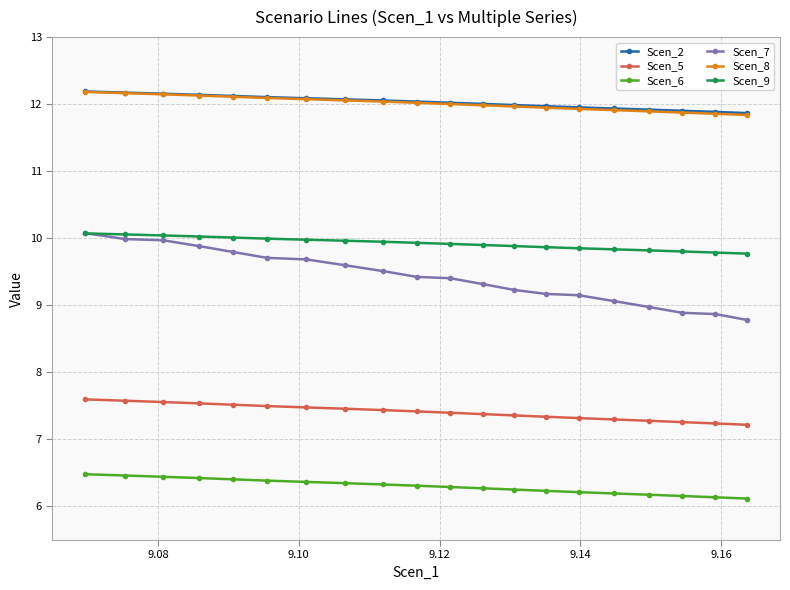

How many data points does each series have?

20